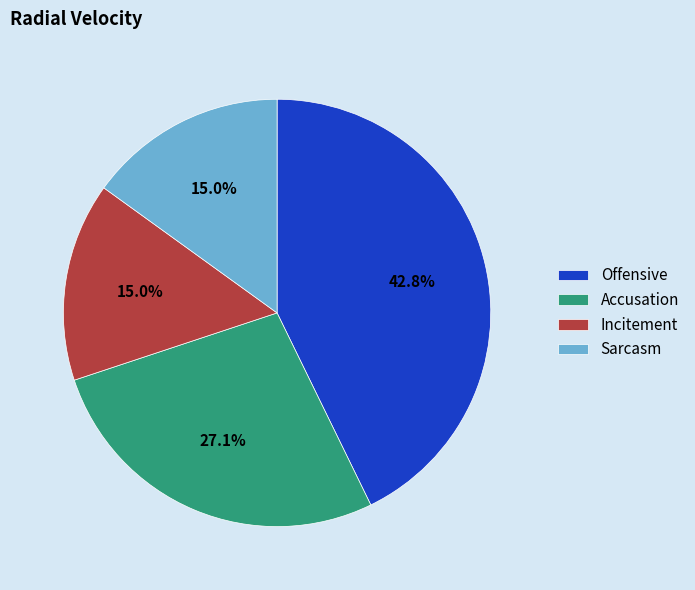

The Incitement slice represents 15% of the pie. True or false?

True